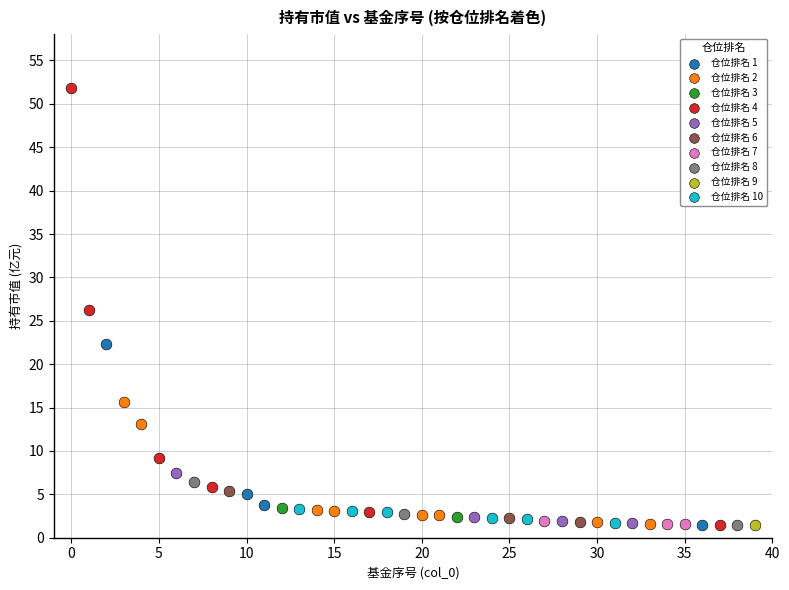

Which series contains the highest Y value?

仓位排名 4